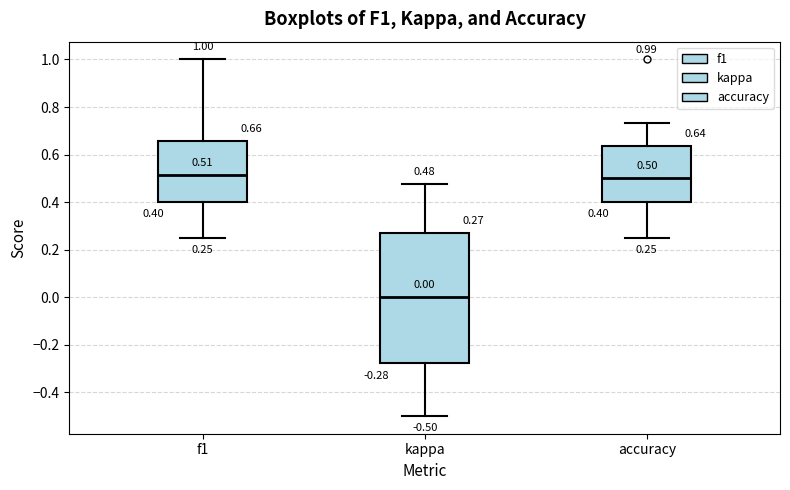

Comparing the boxes themselves (not the whiskers), which one is the tallest?

kappa